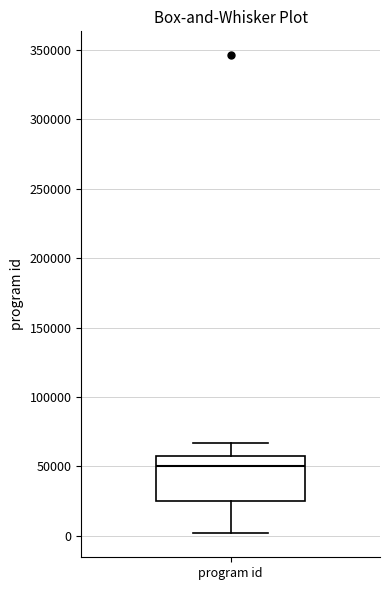

Transcribe this box plot: give where the median line is, the range the box spans, and where the two whiskers end, as read against the y-axis. The values are not printed on the chart, so give them approximately, as read against the axis.

median 50000, box 25000 to 60000, whiskers 0 to 65000